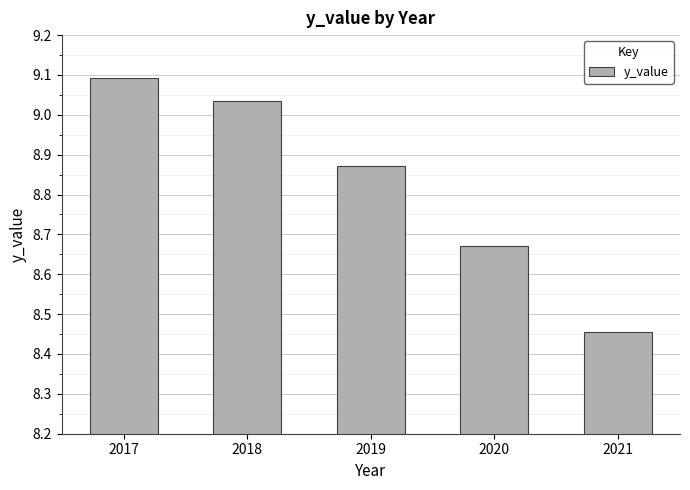

At which label is the value closest to 8?

2021